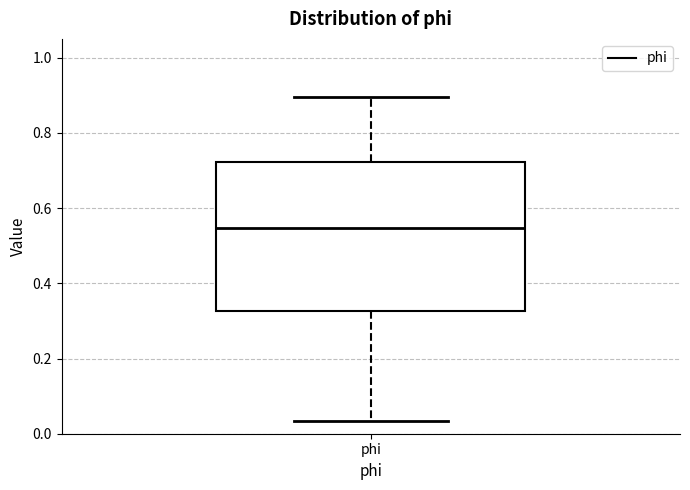

Transcribe this box plot: give where the median line is, the range the box spans, and where the two whiskers end, as read against the y-axis. The values are not printed on the chart, so give them approximately, as read against the axis.

median 0.54, box 0.32 to 0.72, whiskers 0.04 to 0.90